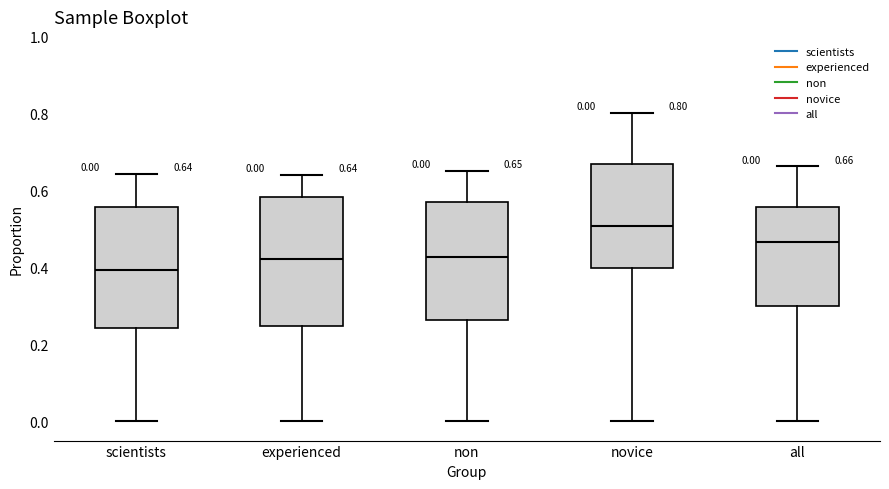

Comparing the boxes themselves (not the whiskers), which one is the tallest?

experienced